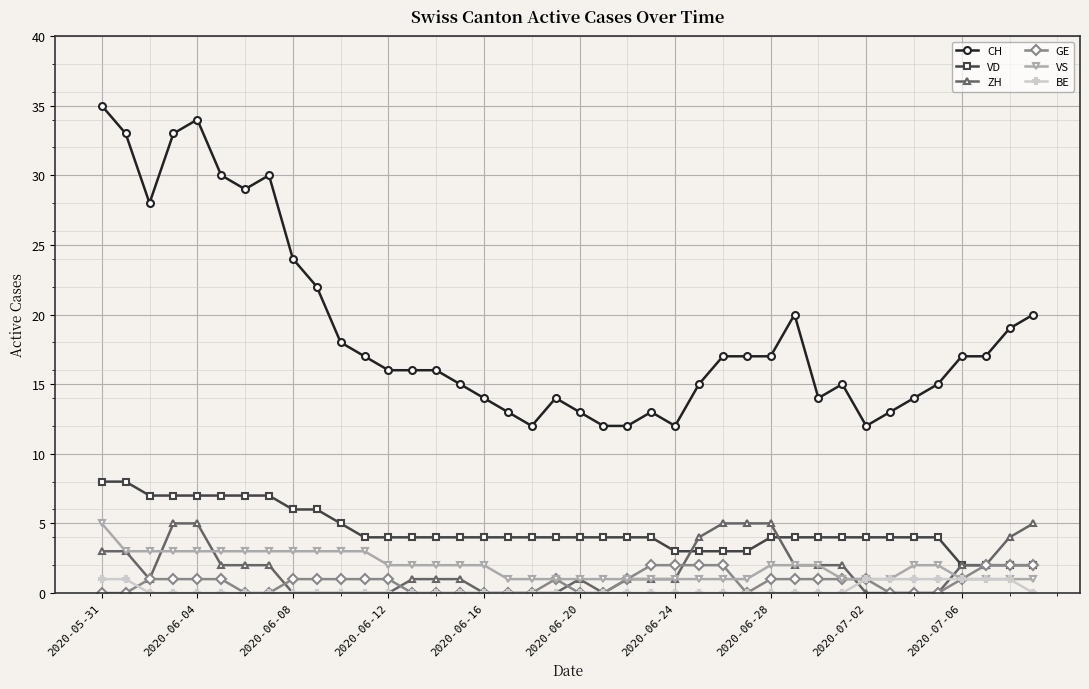

How many values in the CH series are below 17?

20